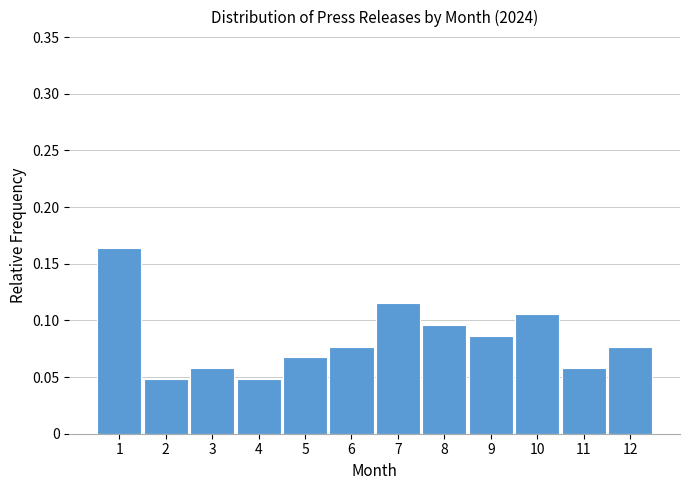

What is the sum of all values?

1.0